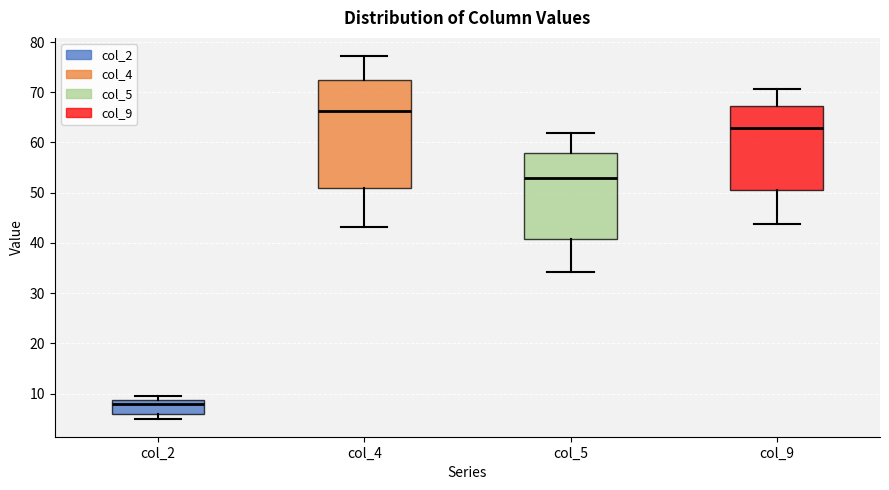

Reading left to right, read every box against the y-axis: the position of its median line, the range the box covers, and the ends of its whiskers. The values are not printed on the chart, so give them approximately, as read against the axis.

col_2: median 8, box 6 to 9, whiskers 5 to 9 (just above the box's upper edge)
col_4: median 66, box 51 to 72, whiskers 43 to 77
col_5: median 53, box 41 to 58, whiskers 34 to 62
col_9: median 63, box 51 to 67, whiskers 44 to 71